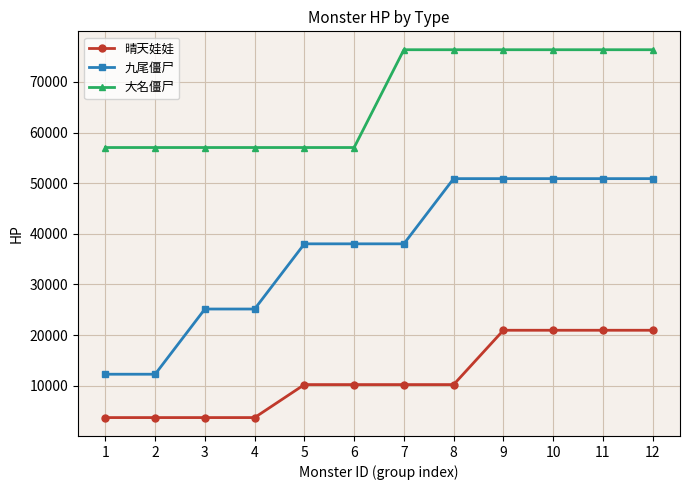

List the series in order of their peak value, highest first.

大名僵尸, 九尾僵尸, 晴天娃娃